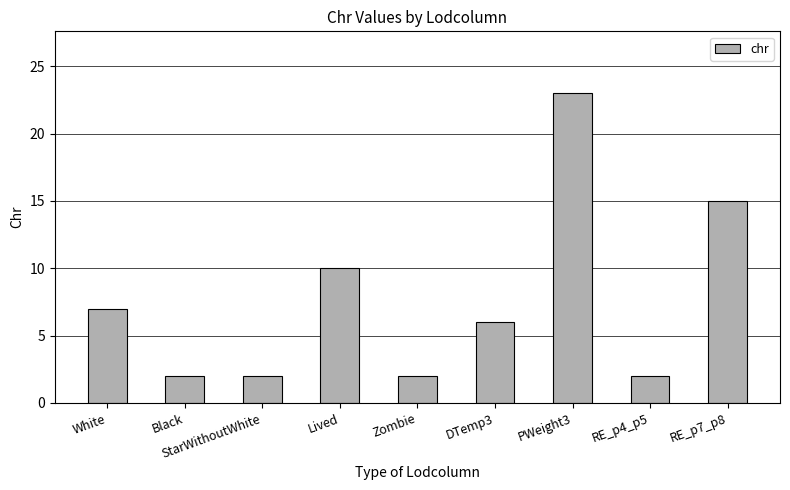

What is the difference between the values at Zombie and PWeight3?

21